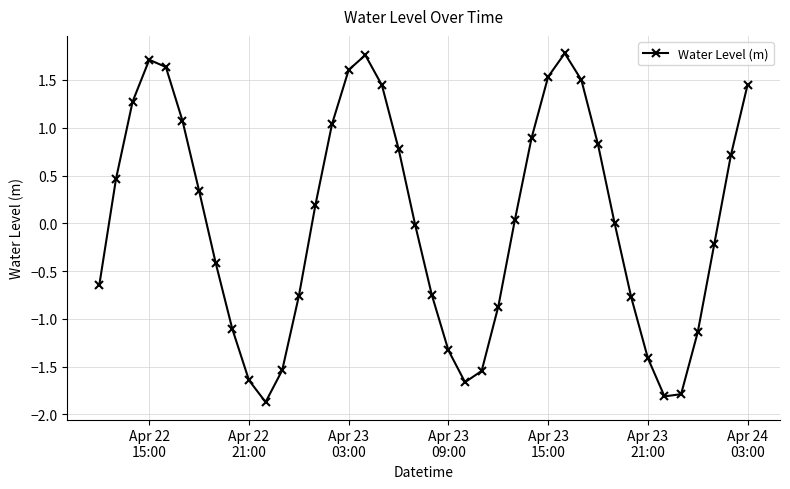

What is the difference between the maximum and minimum values?

3.7